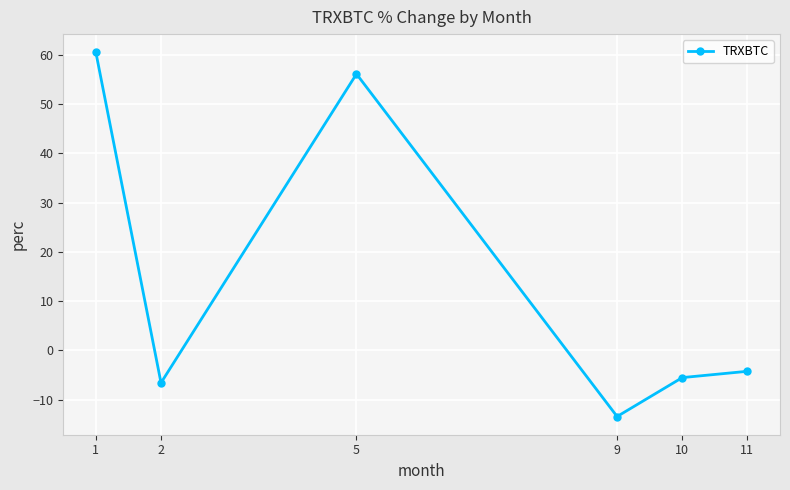

What is the sum of the values at 10 and 11?

-9.8